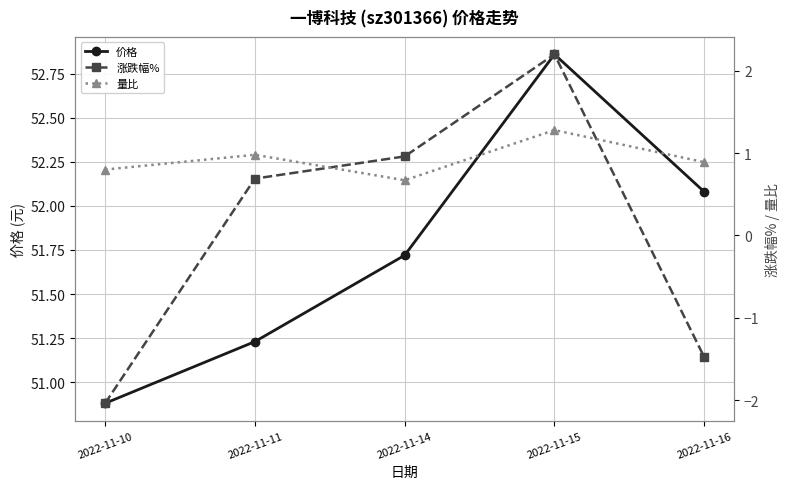

At how many categories does at least one series exceed 9?

5